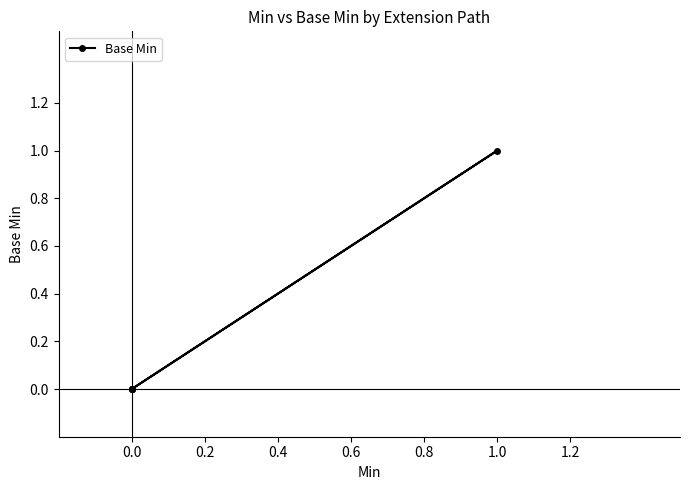

How many positive values are there?

1